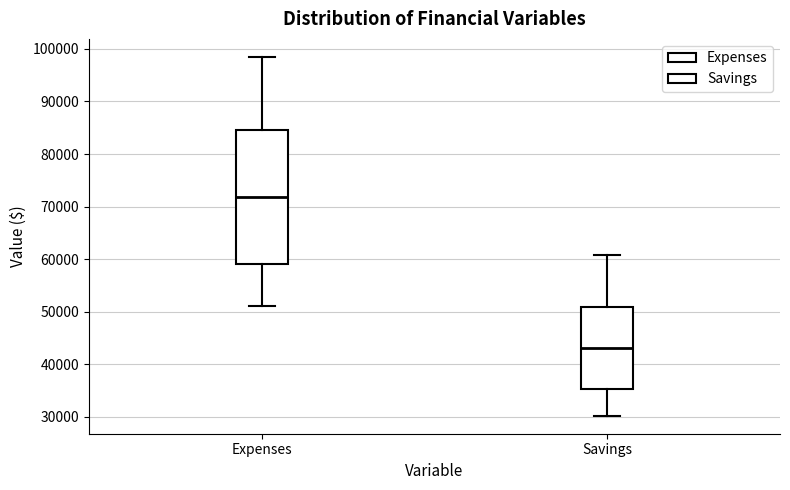

Comparing the boxes themselves (not the whiskers), which one is the tallest?

Expenses